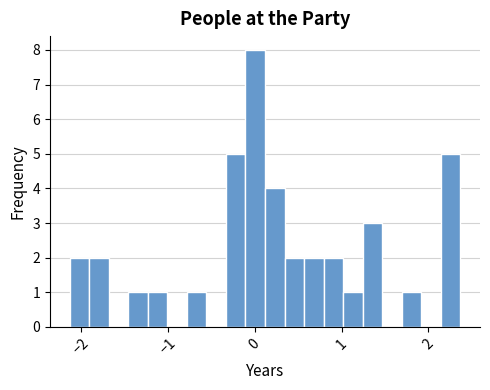

Read against the x-axis, roughly where is the centre of the tallest bar?

0.0